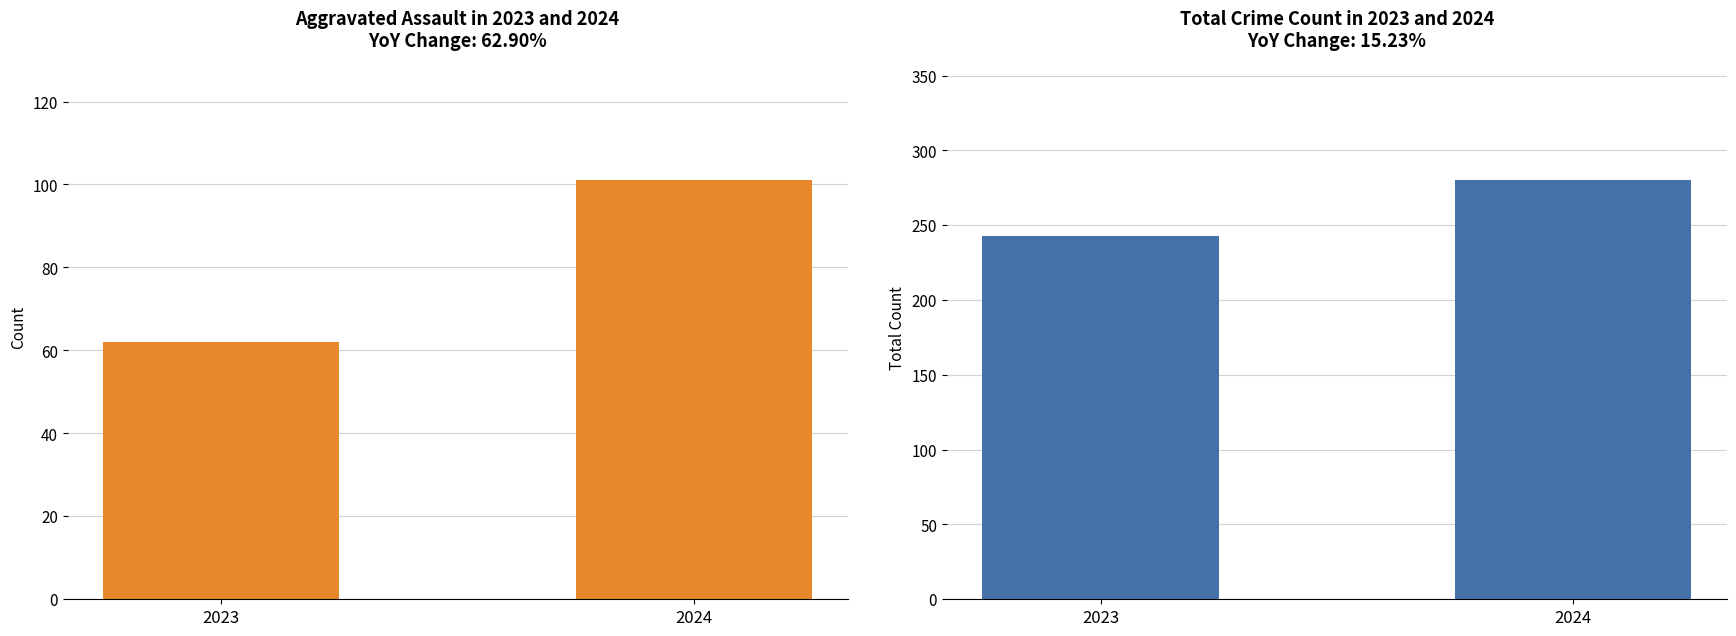

Which series has the largest total across all categories?

Total